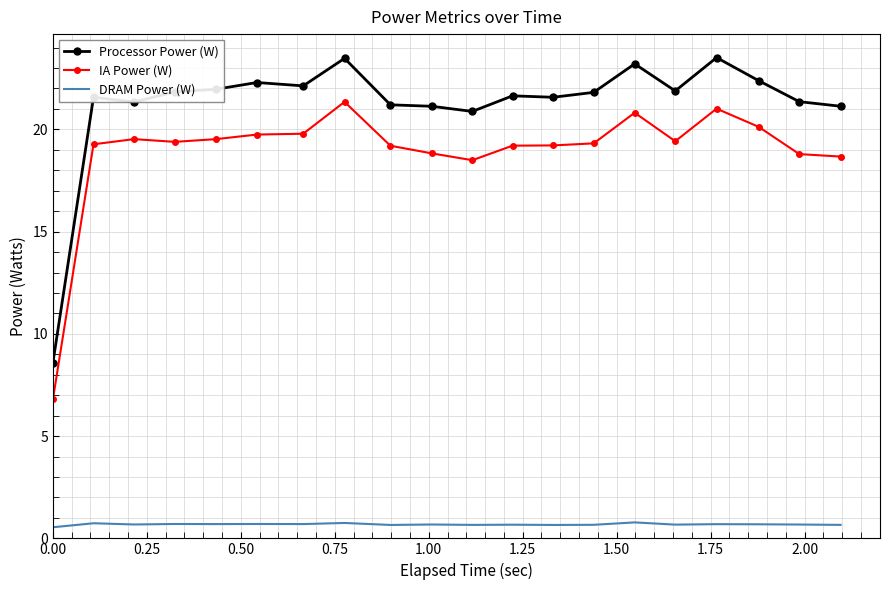

True or false: IA Power (W) and Processor Power (W) intersect in this chart.

False